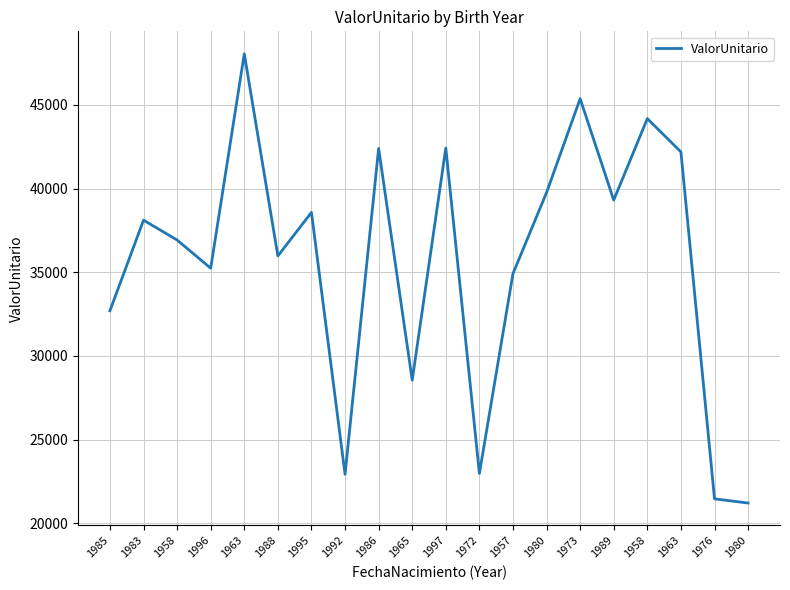

Which category has the lowest value across all series?

1980